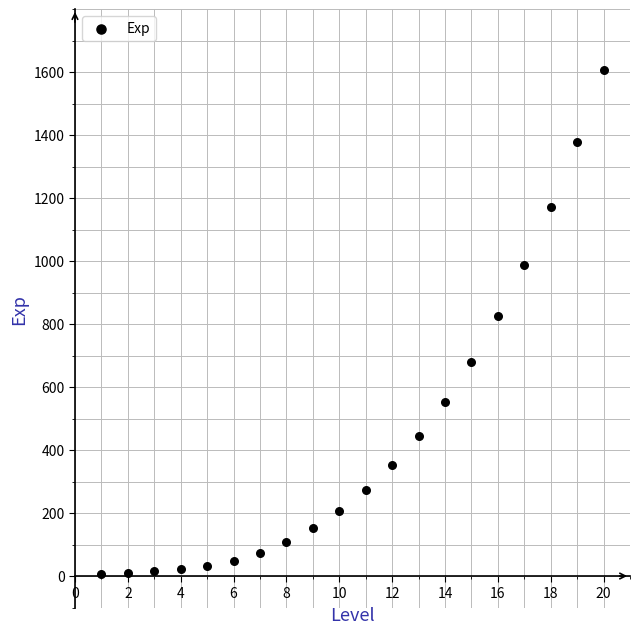

What Y value in the scatter plot is closest to 806?

825